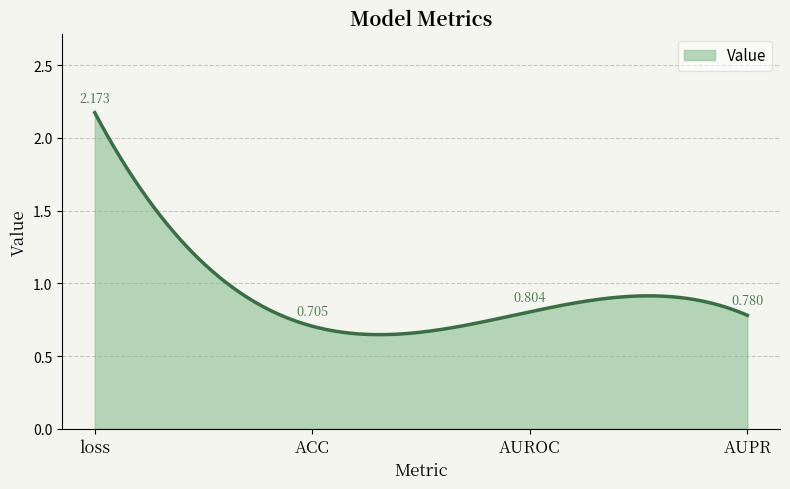

Is this an area chart (filled region under the line)?

Yes